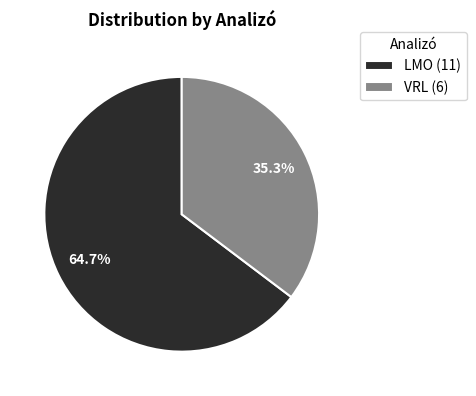

Do LMO and VRL together represent more than half of the pie?

Yes